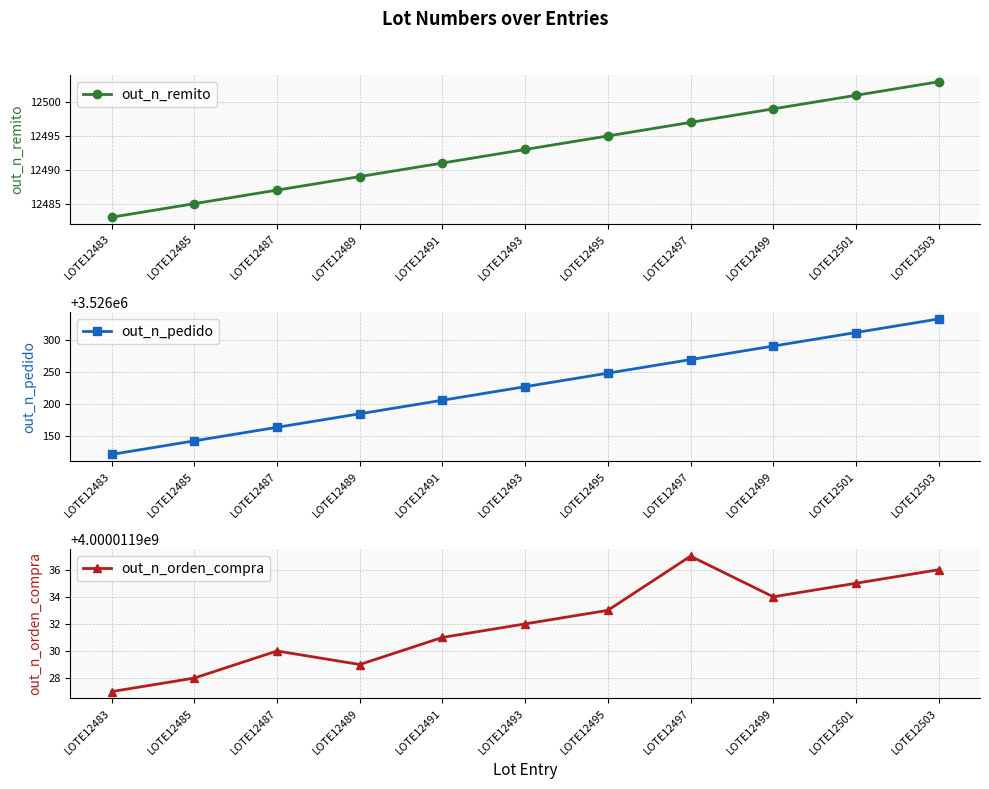

What is the difference between the highest and lowest values at LOTE12497?

3999999440